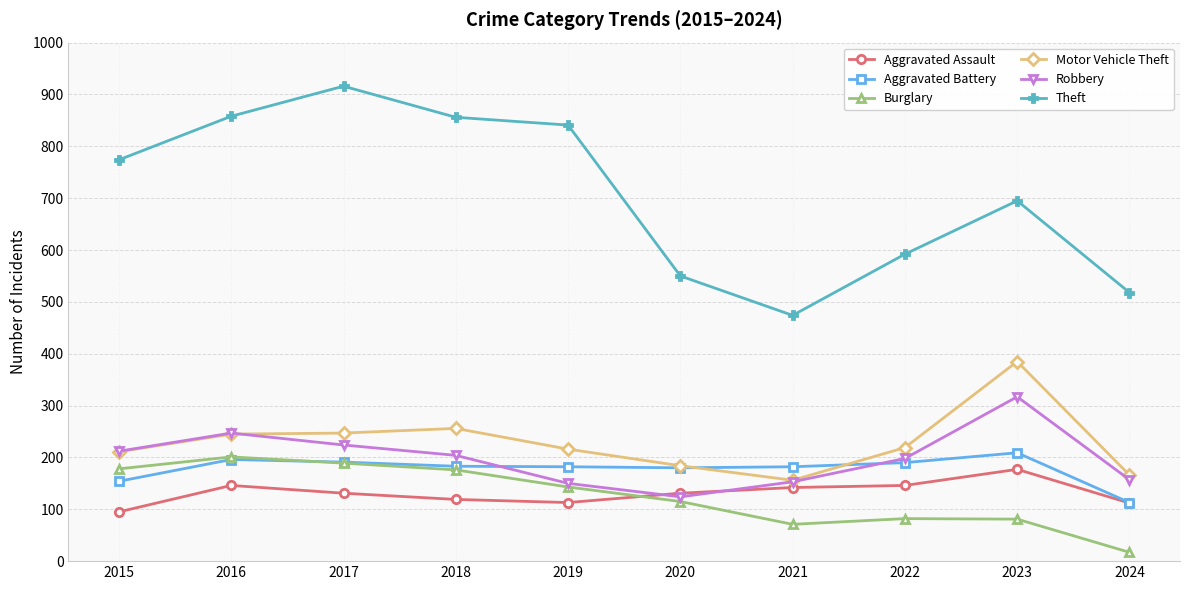

Where do Aggravated Assault and Robbery first cross each other?

2019 and 2020